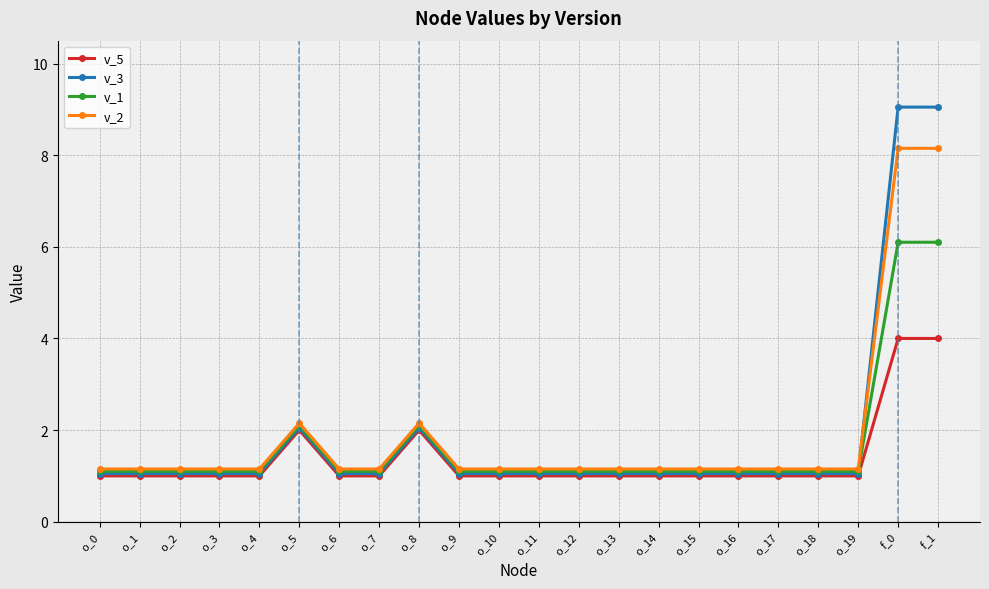

After their last crossing, which series has the higher values: v_3 or v_1?

v_3